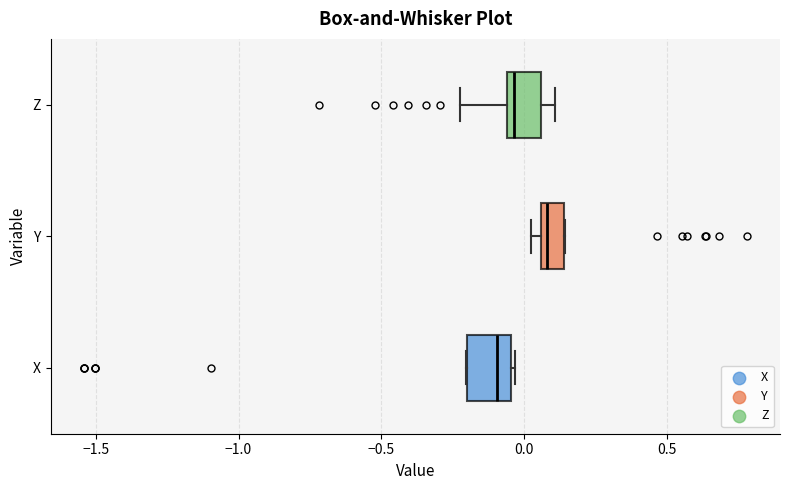

Reading bottom to top, read every box against the x-axis: the position of its median line, the range the box covers, and the ends of its whiskers. The values are not printed on the chart, so give them approximately, as read against the axis.

X: median -0.10, box -0.20 to -0.05, whiskers -0.20 to -0.05
Y: median 0.10, box 0.05 to 0.15, whiskers 0.05 (just left of the box's left edge) to 0.15
Z: median -0.05 (just right of the box's left edge), box -0.05 to 0.05, whiskers -0.20 to 0.10